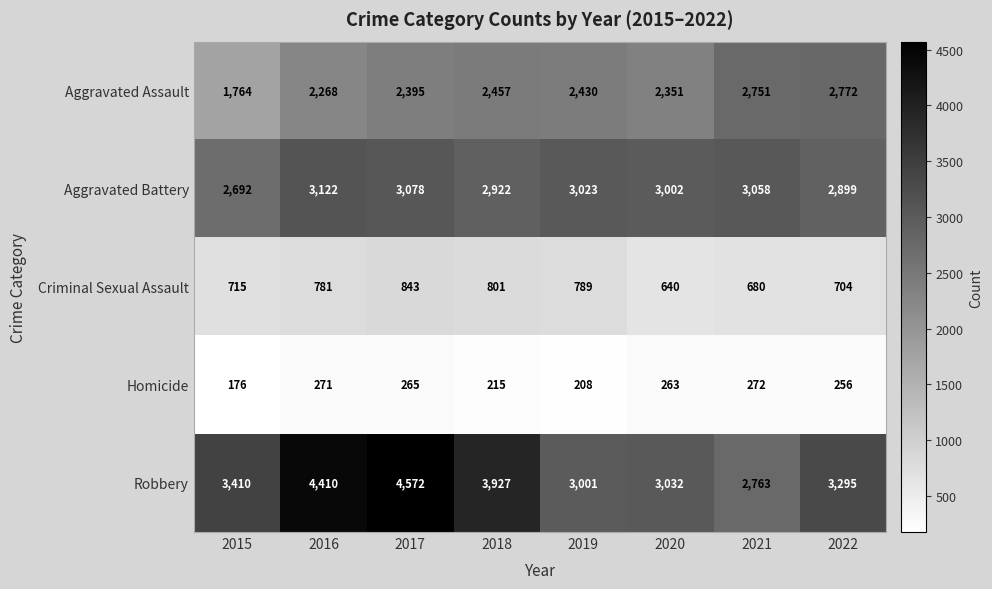

At which category is the sum across all series the highest?

2017